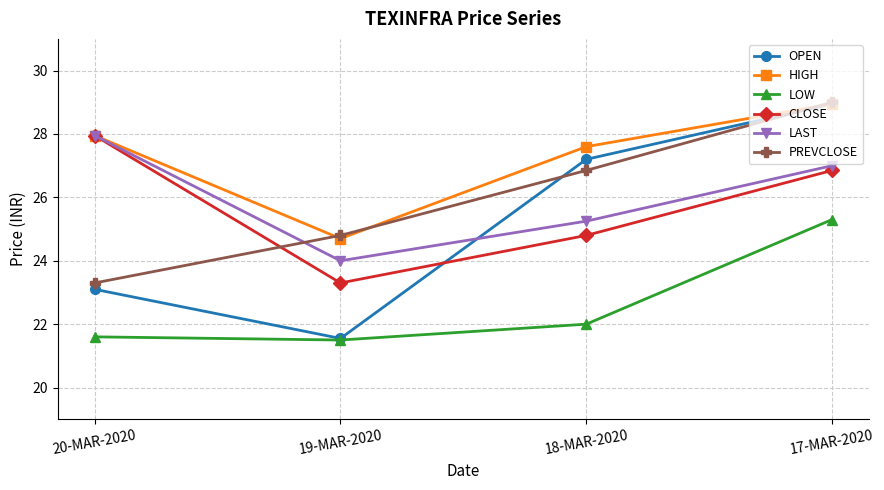

True or false: CLOSE has more than 2 points higher than both neighbors.

False